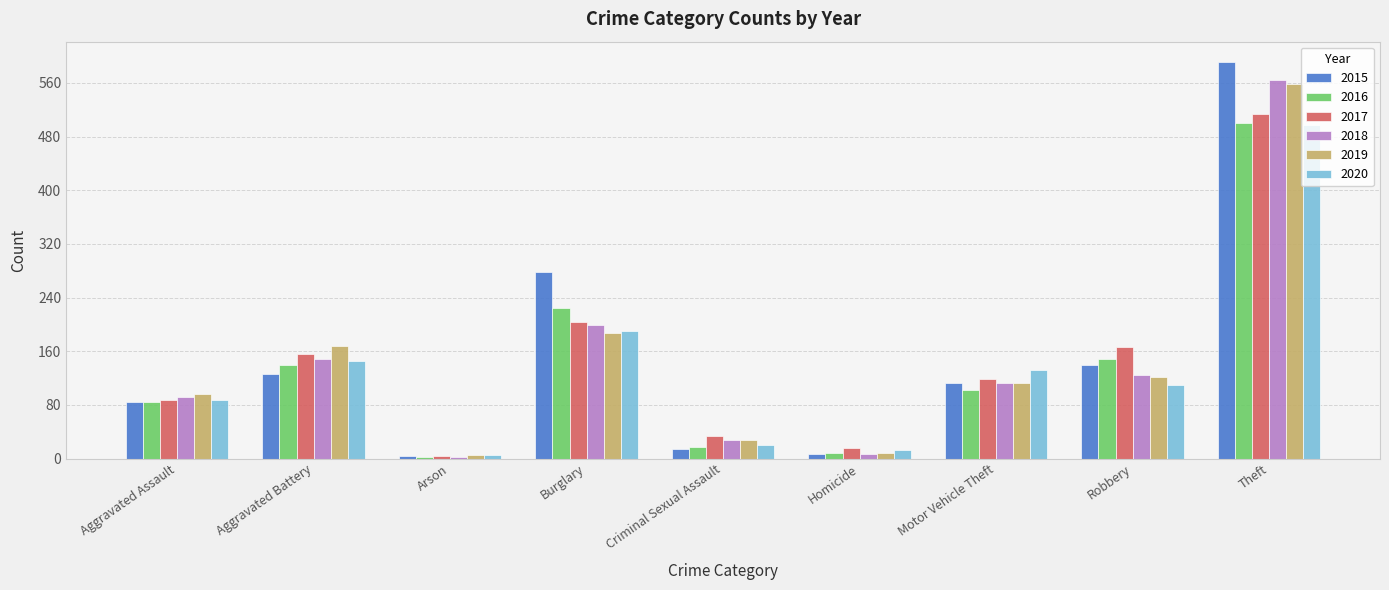

Where does the 2020 series first go above 109?

Aggravated Battery